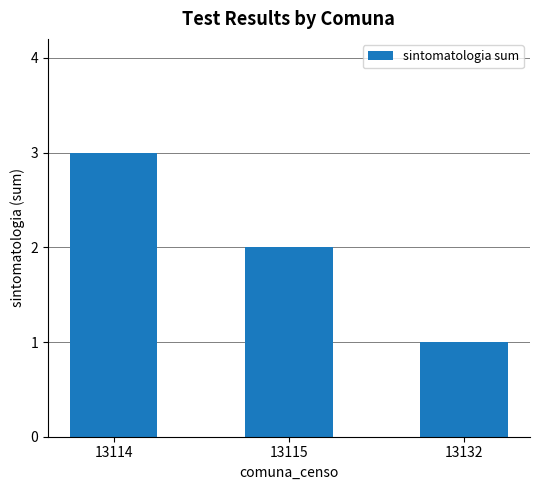

How many distinct data groups are displayed?

1